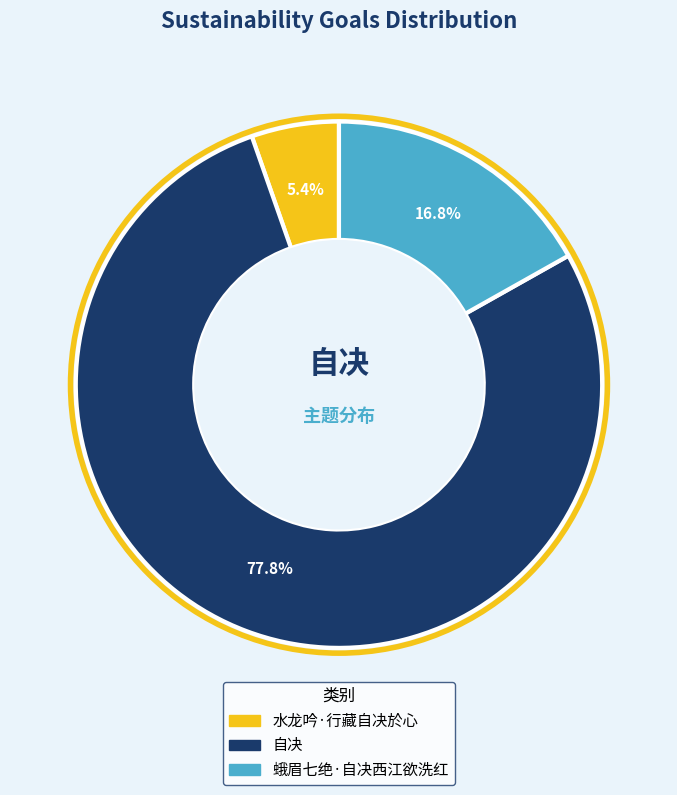

Rank the categories by value from lowest to highest.

水龙吟·行藏自决於心, 蛾眉七绝·自决西江欲洗红, 自决